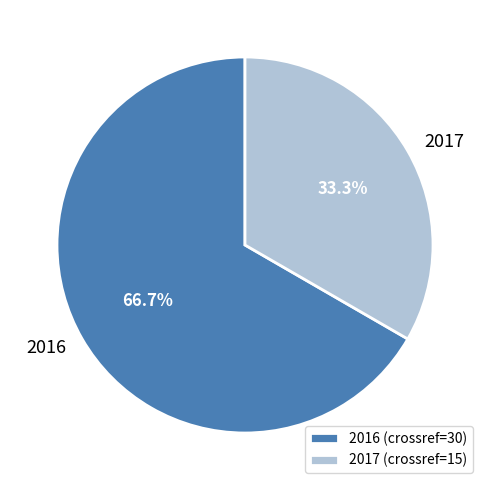

Count the number of slices in the pie.

2